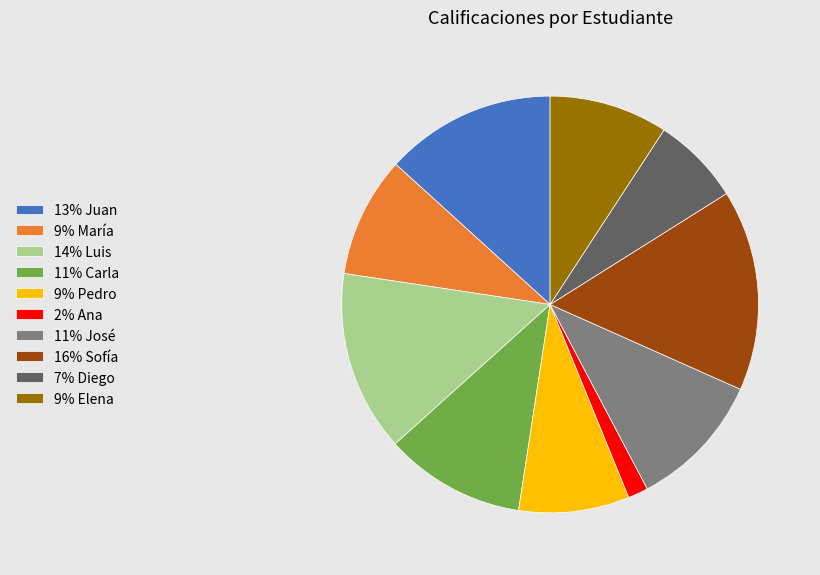

Does 2% Ana represent more than half of the total?

No